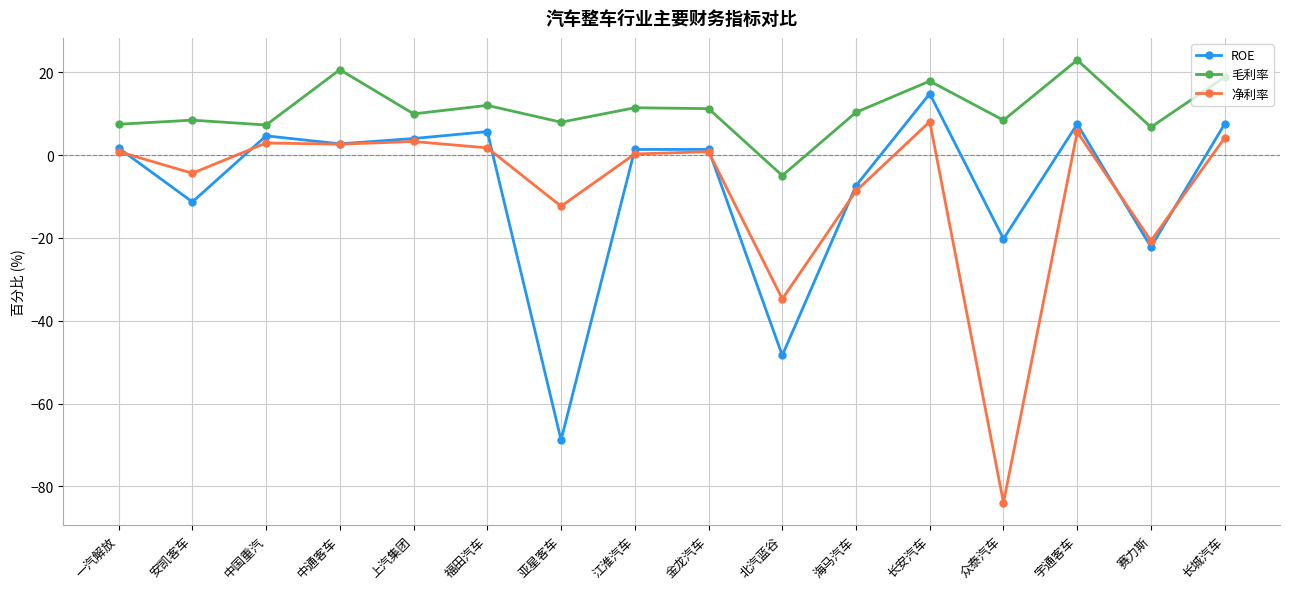

Which category has the lowest value across all series?

众泰汽车